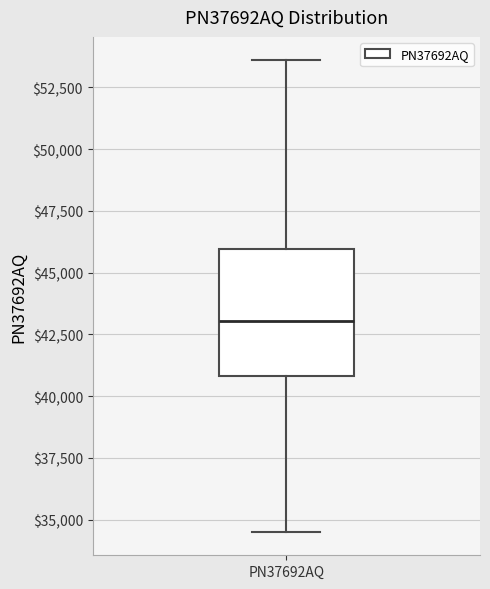

Read this box plot against the y-axis: the position of the median line, the range covered by the box, and the ends of both whiskers. The values are not printed on the chart, so give them approximately, as read against the axis.

median 43000, box 41000 to 46000, whiskers 34500 to 53500